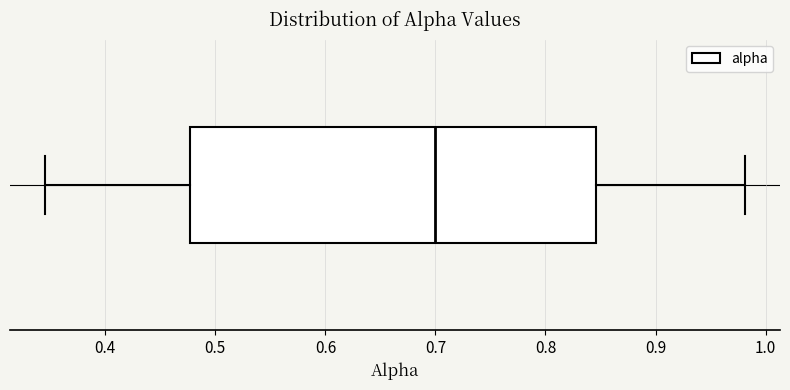

Read this box plot against the x-axis: the position of the median line, the range covered by the box, and the ends of both whiskers. The values are not printed on the chart, so give them approximately, as read against the axis.

median 0.70, box 0.48 to 0.85, whiskers 0.35 to 0.98